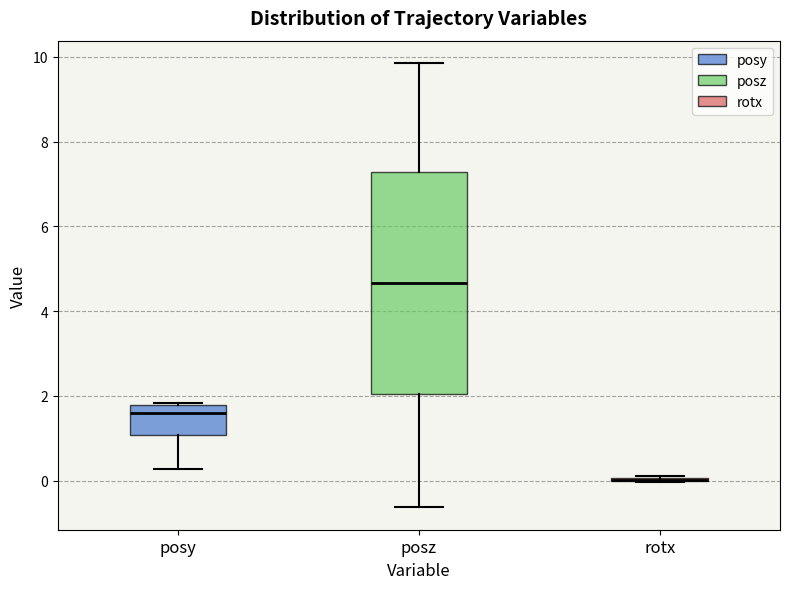

Reading left to right, transcribe this box plot: for each box, give where its median line is, the range the box spans, and where its two whiskers end, as read against the y-axis. The values are not printed on the chart, so give them approximately, as read against the axis.

posy: median 1.6, box 1.0 to 1.8, whiskers 0.2 to 1.8
posz: median 4.6, box 2.0 to 7.2, whiskers -0.6 to 9.8
rotx: box collapsed to a line at 0.0, whiskers 0.0 to 0.2